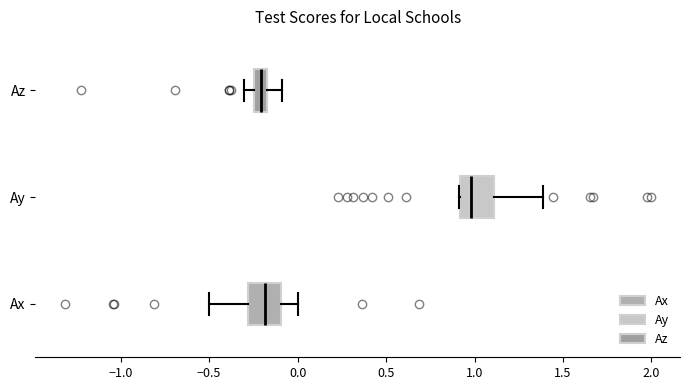

Where is the right edge of the box for Ay on the x-axis? The values are not printed on the chart, so give them approximately, as read against the axis.

1.10